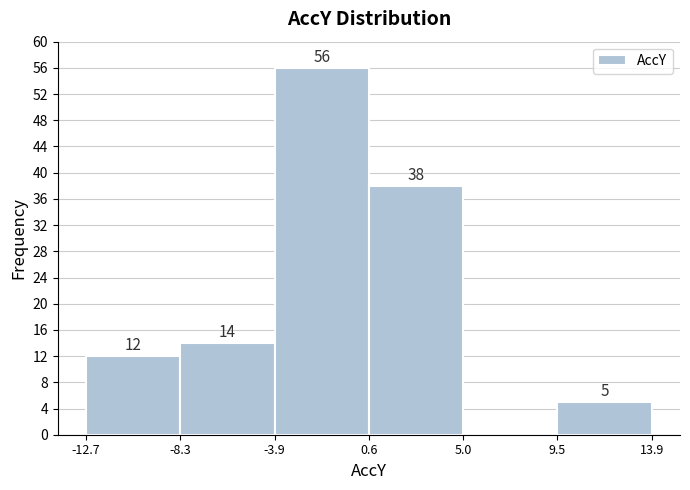

Over which range of the x-axis is the bar tallest?

-3.9 to 0.6